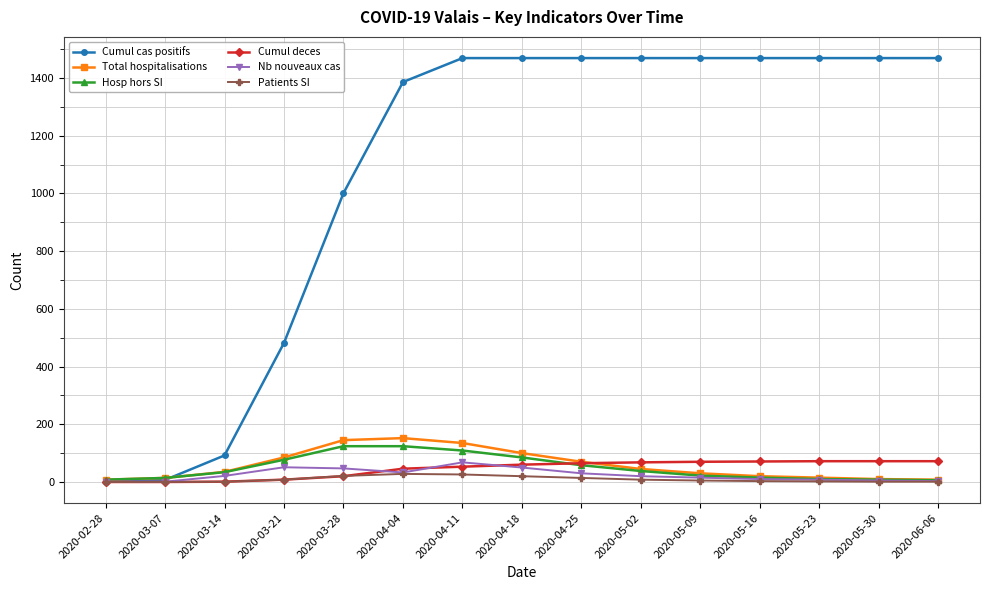

The value of Cumul deces at 2020-04-11 is 53. True or false?

True